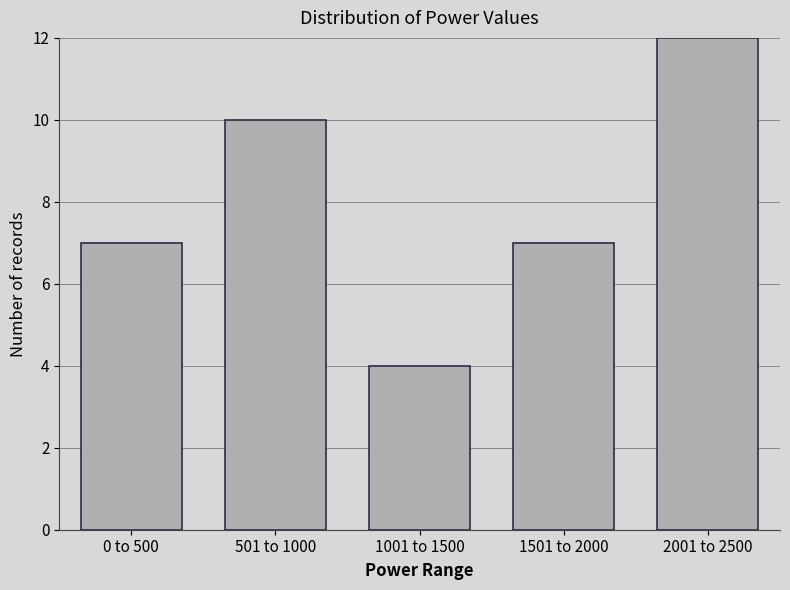

Reading right to left, list all the values displayed in this chart.

2001 to 2500=12	1501 to 2000=7	1001 to 1500=4	501 to 1000=10	0 to 500=7